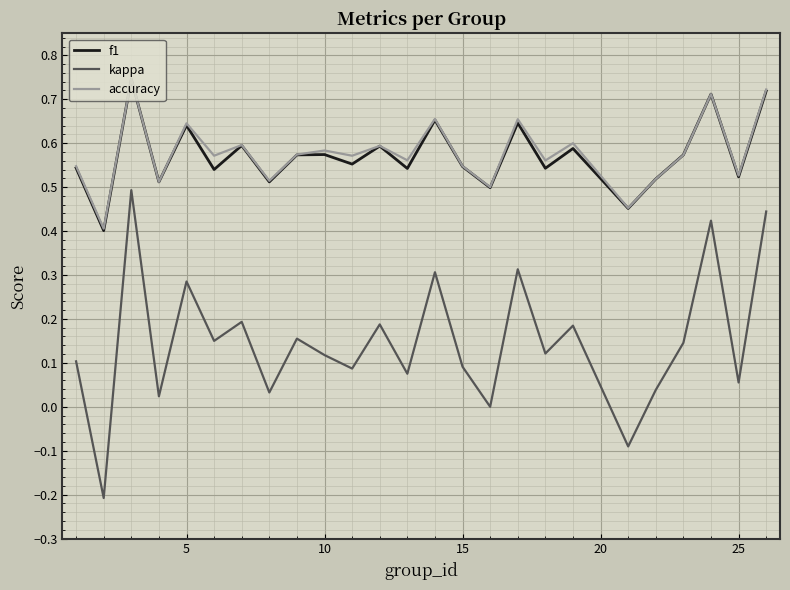

Which series has the widest spread of values?

kappa